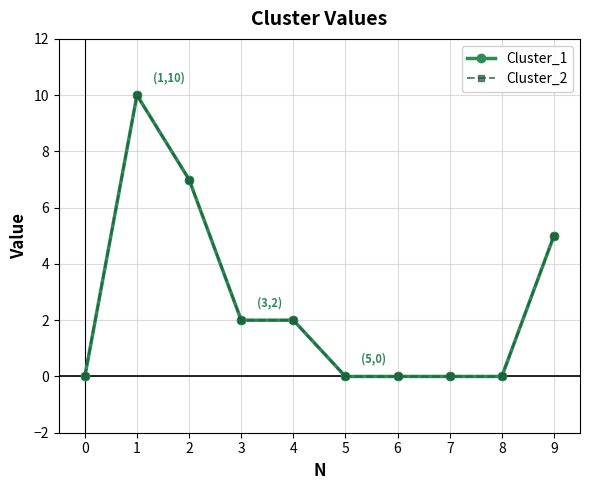

What is the difference between the second highest and minimum values in the Cluster_2 series?

7